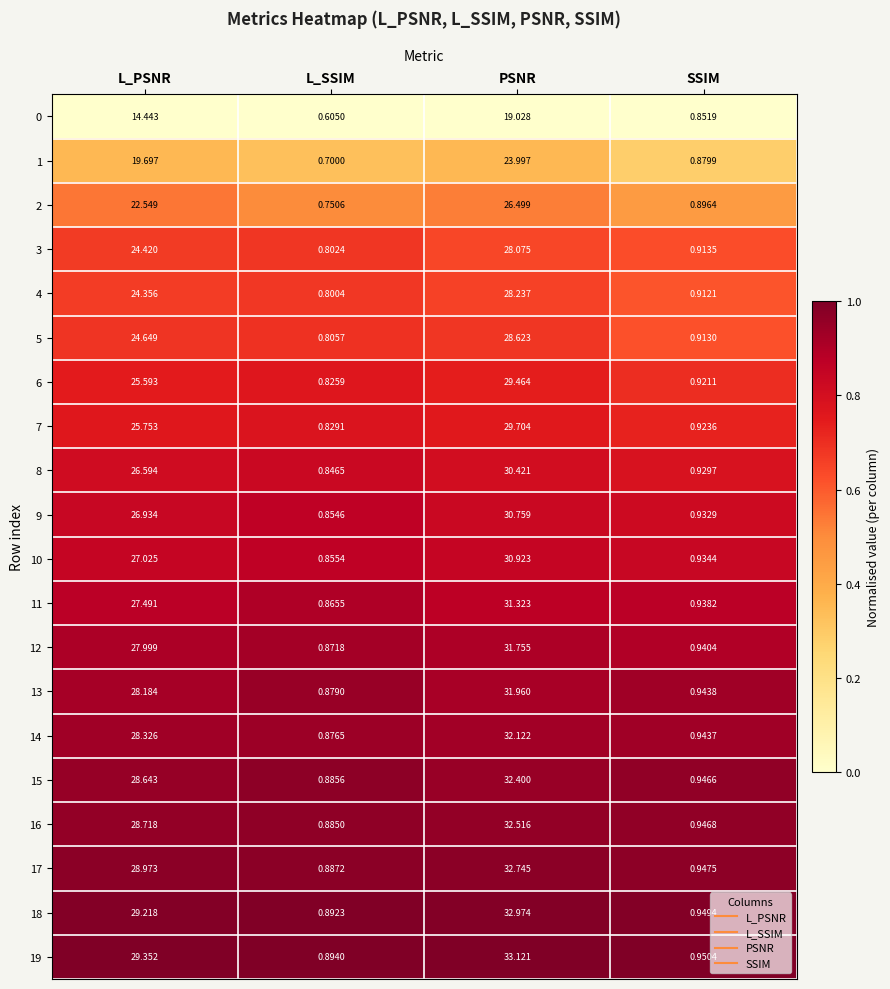

Is the value of 3 at SSIM greater than the value of 0 at L_PSNR?

No